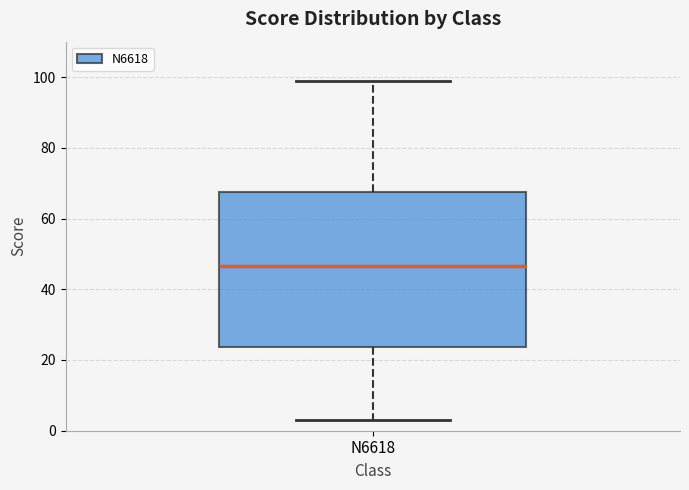

Transcribe this box plot: give where the median line is, the range the box spans, and where the two whiskers end, as read against the y-axis. The values are not printed on the chart, so give them approximately, as read against the axis.

median 46, box 24 to 68, whiskers 4 to 100